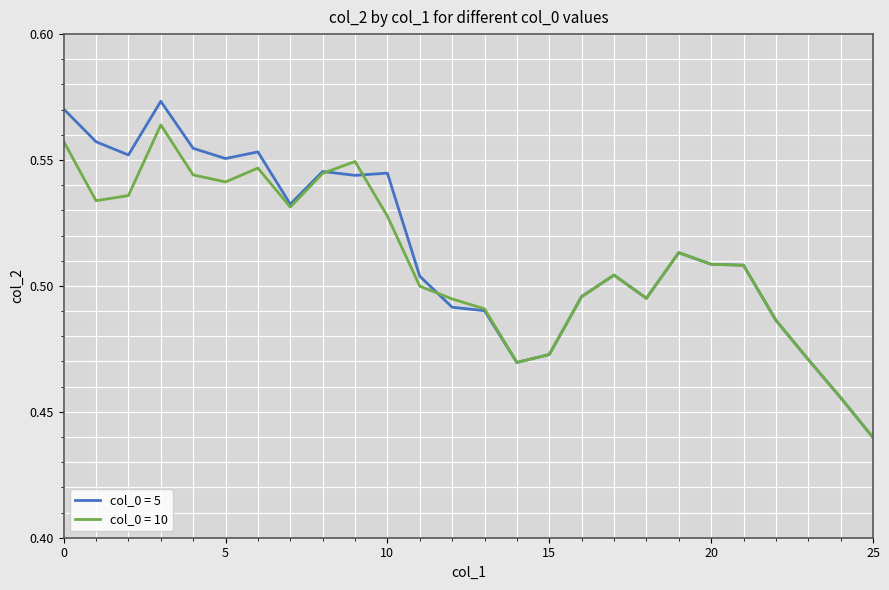

What are all the series names shown in the legend?

col_0 = 5, col_0 = 10